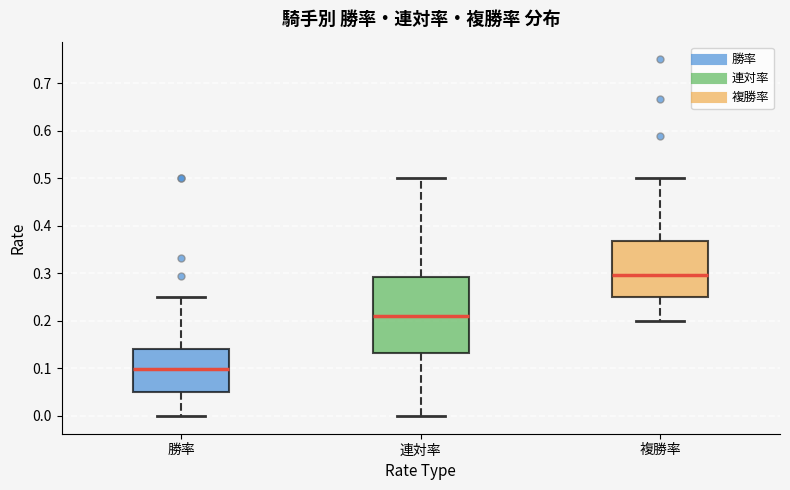

Reading left to right, transcribe this box plot: for each box, give where its median line is, the range the box spans, and where its two whiskers end, as read against the y-axis. The values are not printed on the chart, so give them approximately, as read against the axis.

勝率: median 0.10, box 0.05 to 0.14, whiskers 0.00 to 0.25
連対率: median 0.21, box 0.13 to 0.29, whiskers 0.00 to 0.50
複勝率: median 0.30, box 0.25 to 0.37, whiskers 0.20 to 0.50